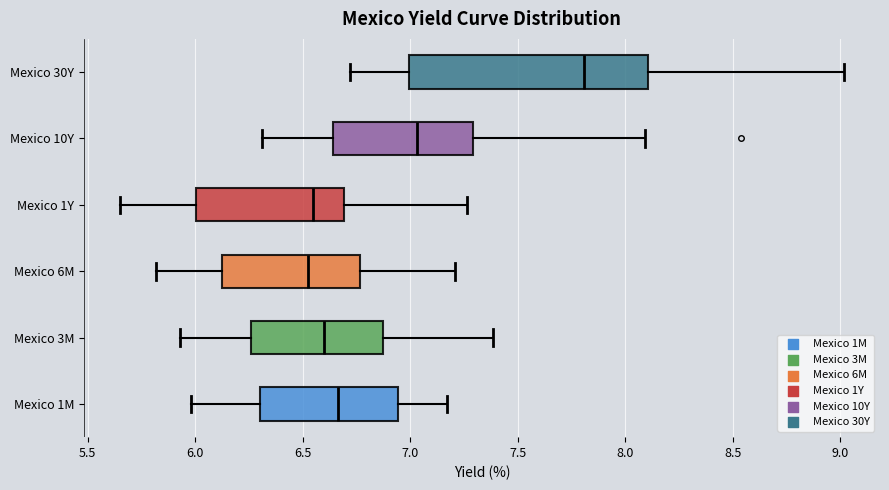

Which box's median line is the furthest to the right?

Mexico 30Y